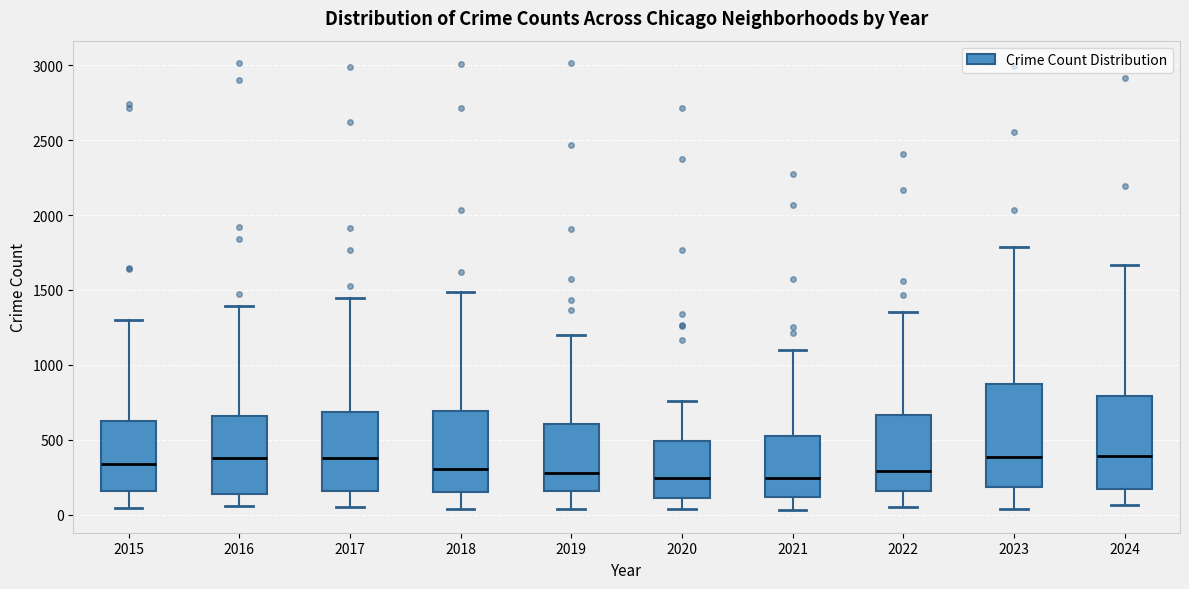

Reading left to right, read every box against the y-axis: the position of its median line, the range the box covers, and the ends of its whiskers. The values are not printed on the chart, so give them approximately, as read against the axis.

2015: median 350, box 150 to 600, whiskers 50 to 1300
2016: median 400, box 150 to 650, whiskers 50 to 1400
2017: median 400, box 150 to 700, whiskers 50 to 1450
2018: median 300, box 150 to 700, whiskers 50 to 1500
2019: median 300, box 150 to 600, whiskers 50 to 1200
2020: median 250, box 100 to 500, whiskers 50 to 750
2021: median 250, box 100 to 550, whiskers 50 to 1100
2022: median 300, box 150 to 650, whiskers 50 to 1350
2023: median 400, box 200 to 850, whiskers 50 to 1800
2024: median 400, box 150 to 800, whiskers 50 to 1650